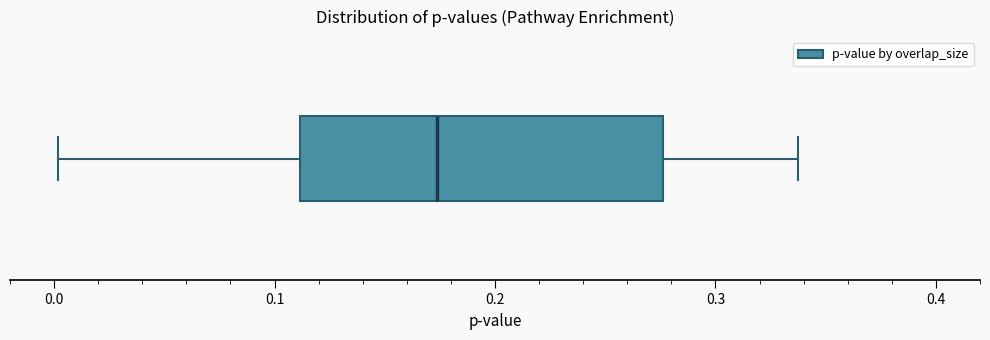

Read this box plot against the x-axis: the position of the median line, the range covered by the box, and the ends of both whiskers. The values are not printed on the chart, so give them approximately, as read against the axis.

median 0.17, box 0.11 to 0.28, whiskers 0.00 to 0.34